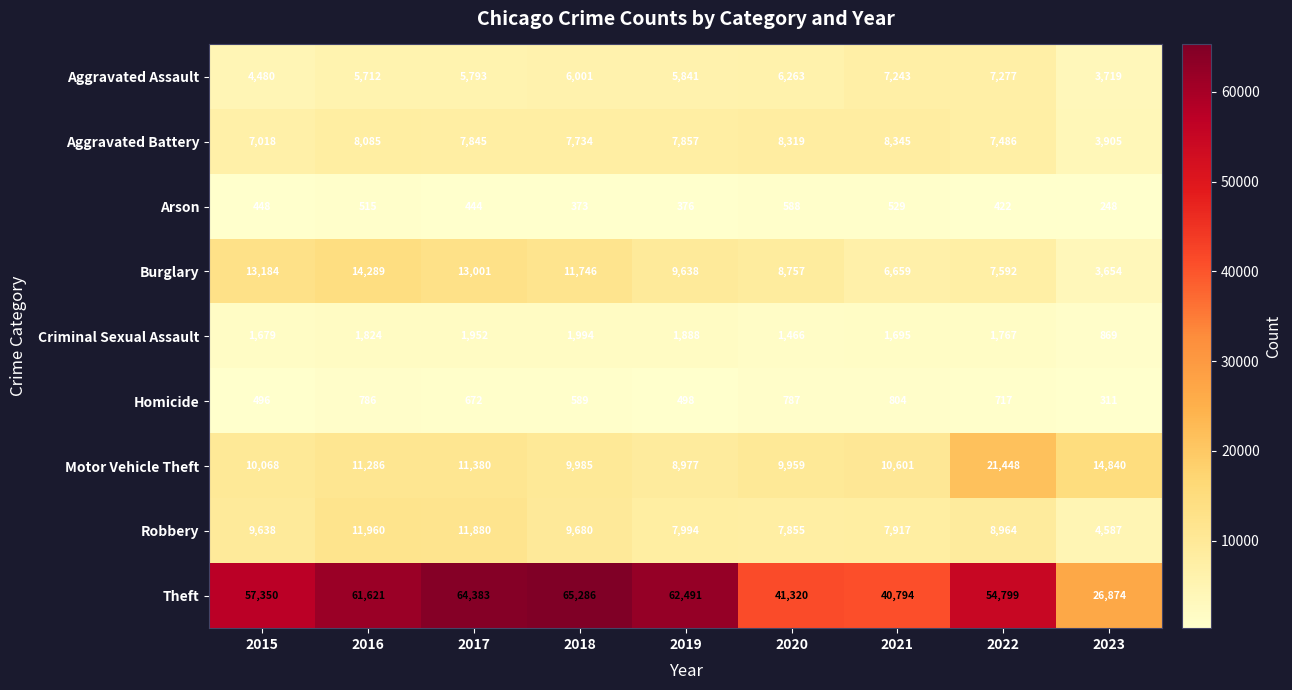

Which series has the largest total across all categories?

Theft